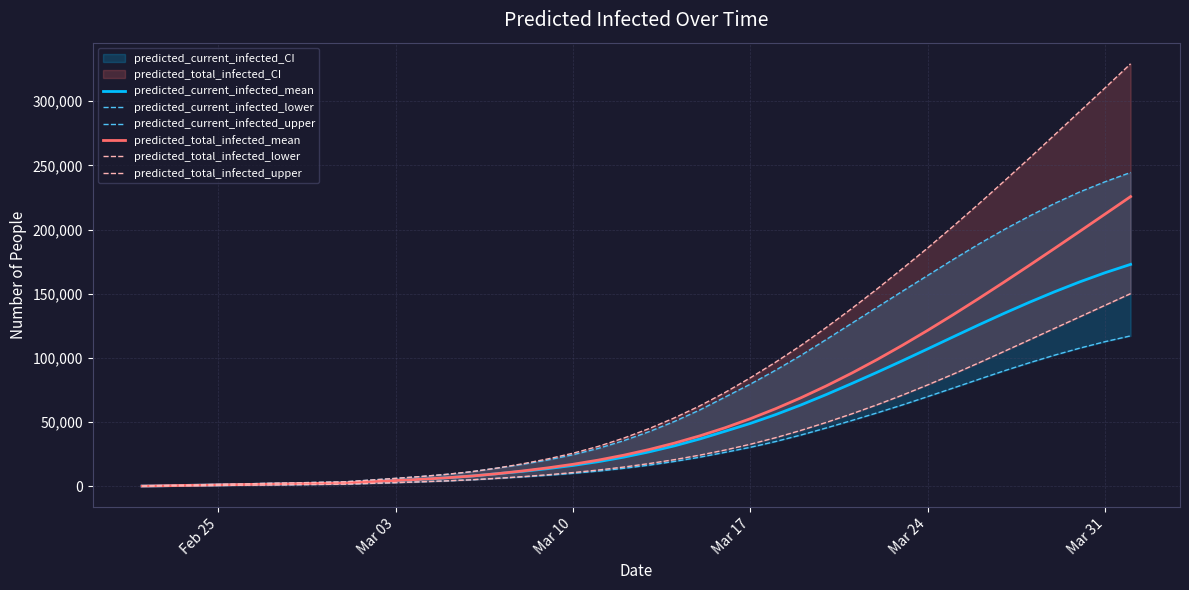

What is the value of the predicted_current_infected_lower point at the 10th from the left?

2398